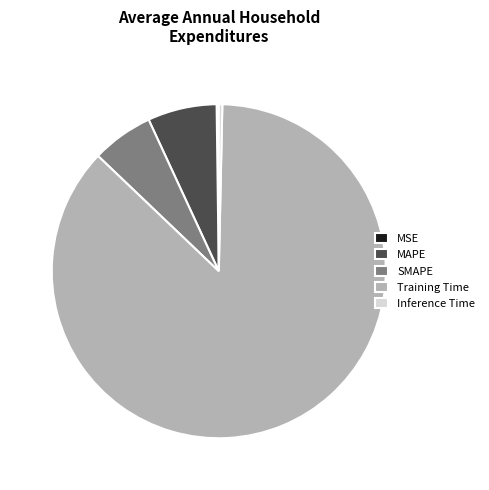

Combined, do MAPE and Inference Time account for over 50%?

No